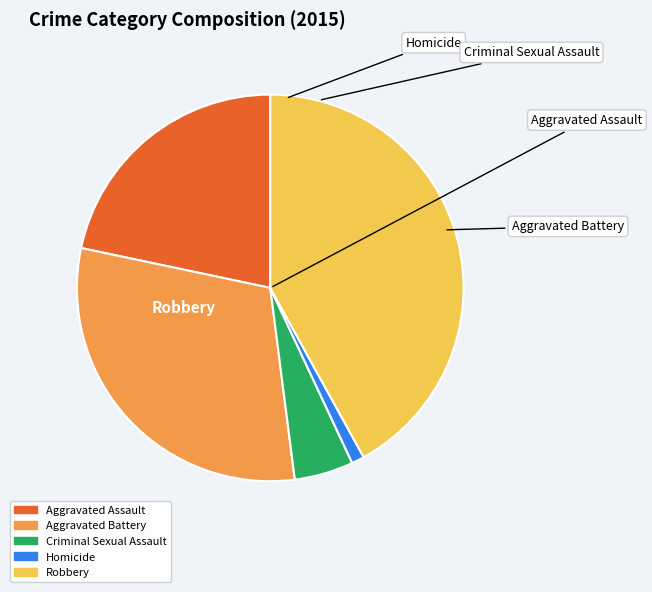

Does Criminal Sexual Assault account for over 50% of the chart?

No